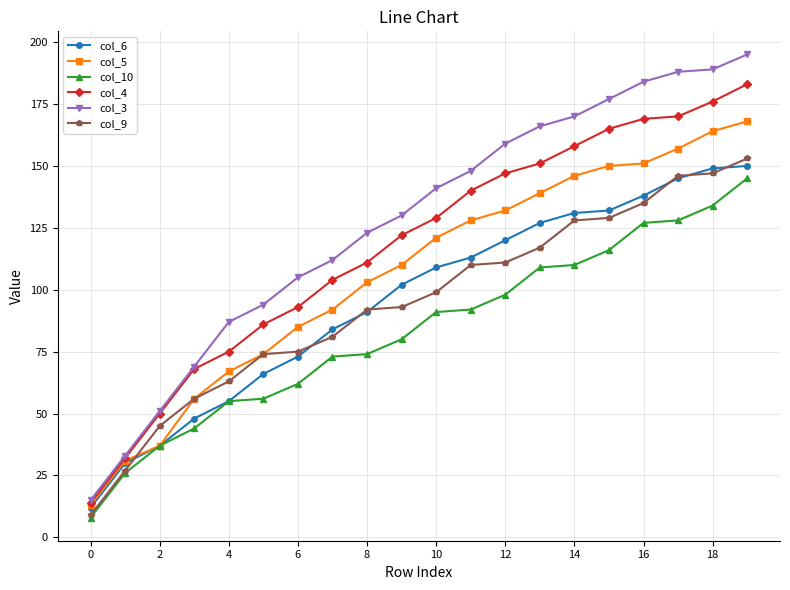

What is the lowest value of the col_3 series?

15